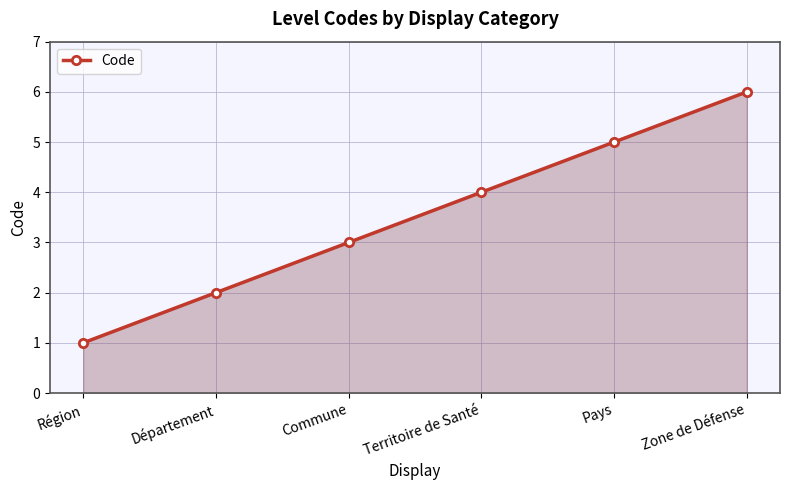

Is it true that the value at Zone de Défense is 6?

True